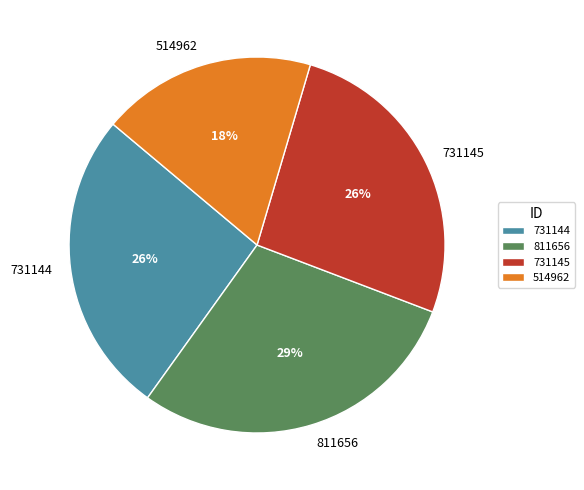

Do 731145 and 811656 together represent more than half of the pie?

Yes